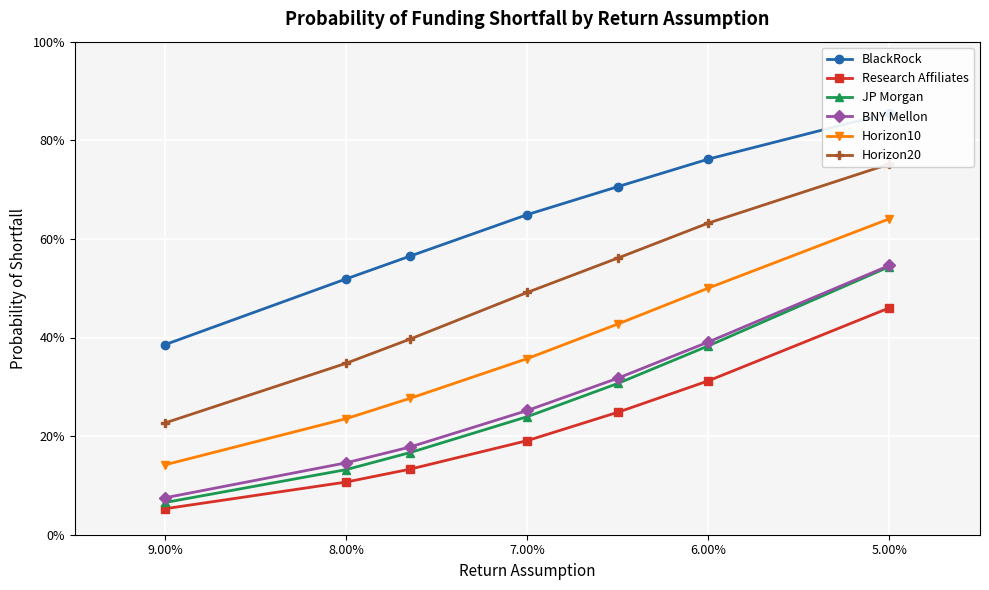

What is the difference between the maximum and second lowest values in the BNY Mellon series?

0.4